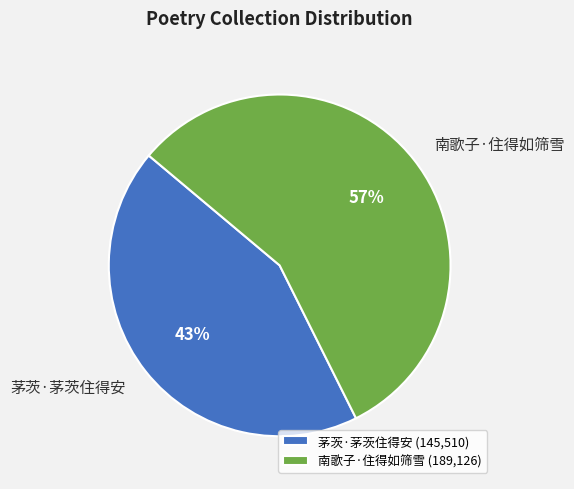

To the nearest percent, what percentage of the pie is 南歌子·住得如筛雪?

57%